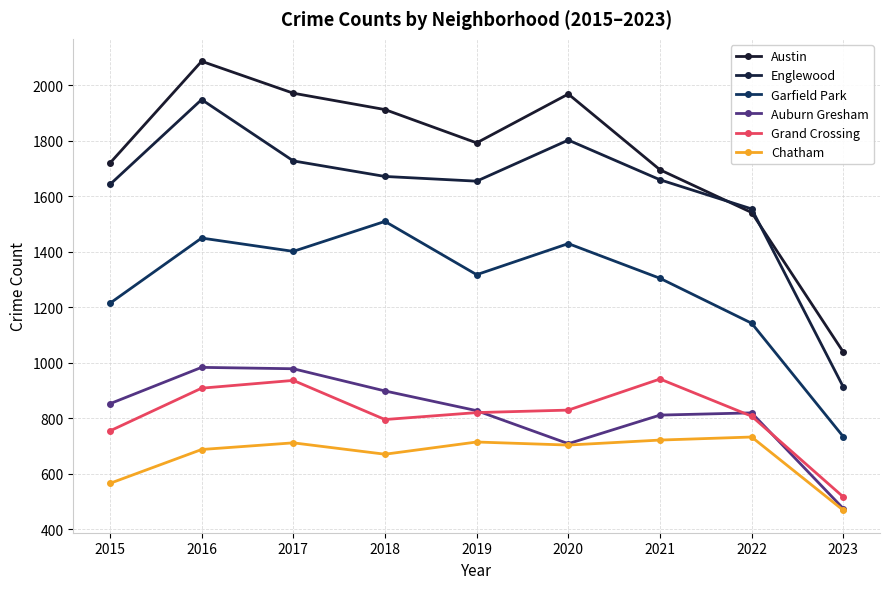

Reading right to left, what are all the values shown in this chart?

Austin: 2023=1038	2022=1541	2021=1695	2020=1968	2019=1792	2018=1912	2017=1971	2016=2086	2015=1719
Englewood: 2023=912	2022=1554	2021=1659	2020=1802	2019=1654	2018=1671	2017=1727	2016=1948	2015=1642
Garfield Park: 2023=733	2022=1142	2021=1304	2020=1429	2019=1317	2018=1509	2017=1401	2016=1449	2015=1214
Auburn Gresham: 2023=474	2022=819	2021=811	2020=708	2019=827	2018=898	2017=978	2016=983	2015=852
Grand Crossing: 2023=516	2022=807	2021=941	2020=829	2019=820	2018=795	2017=936	2016=908	2015=754
Chatham: 2023=468	2022=732	2021=721	2020=703	2019=714	2018=670	2017=711	2016=687	2015=565